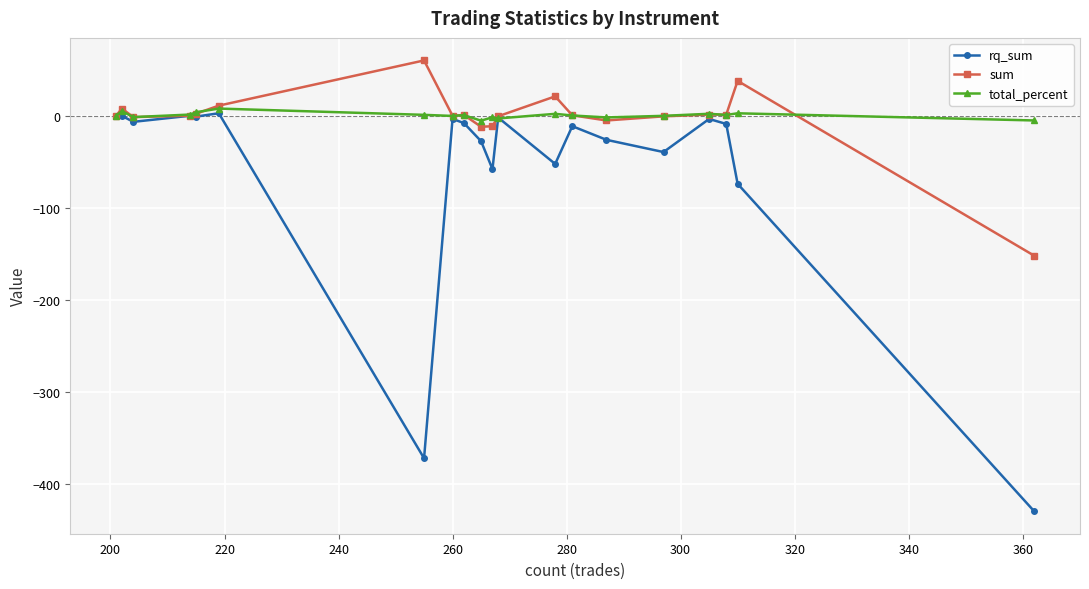

What is the value of the rq_sum point at the 20th from the left?

-429.2